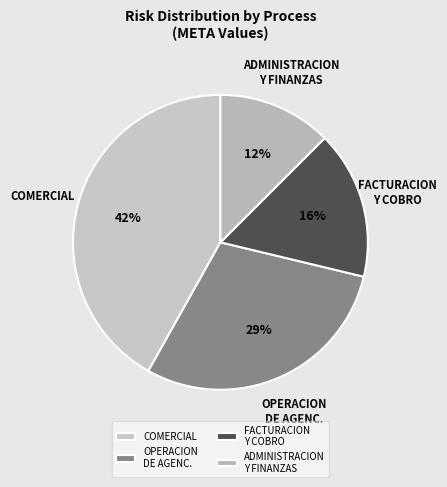

True or false: FACTURACION Y COBRO accounts for 6% of the total.

False